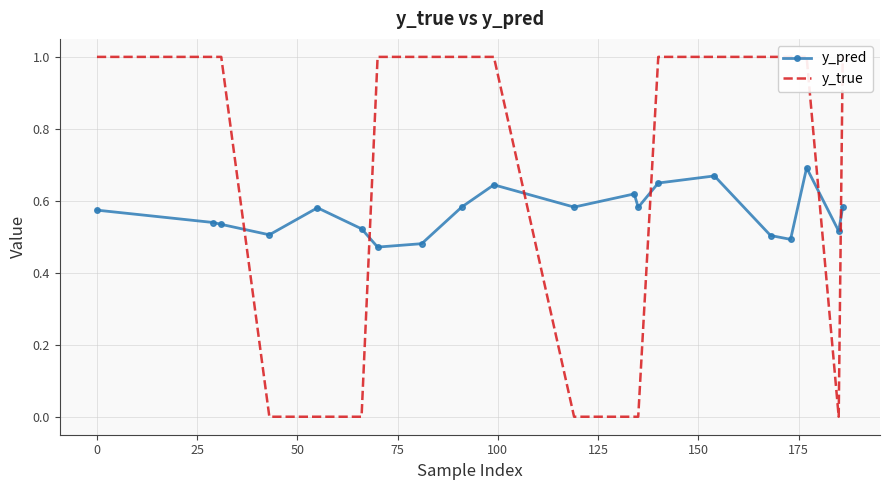

What is the sum of all y_pred values?

11.3